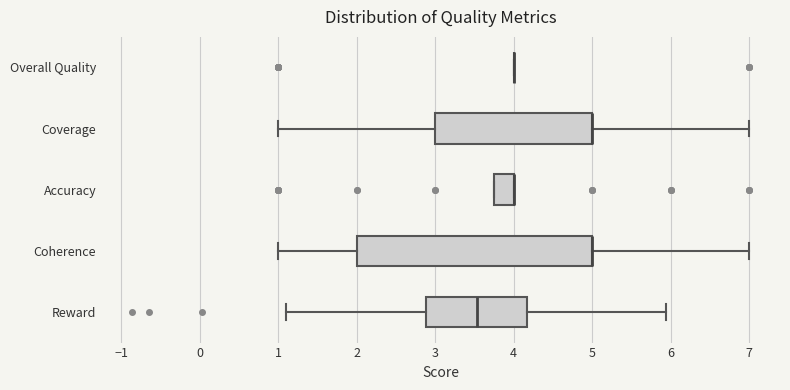

Reading bottom to top, read every box against the x-axis: the position of its median line, the range the box covers, and the ends of its whiskers. The values are not printed on the chart, so give them approximately, as read against the axis.

Reward: median 3.5, box 2.9 to 4.2, whiskers 1.1 to 5.9
Coherence: median 5.0 (drawn on the box's right edge), box 2.0 to 5.0, whiskers 1.0 to 7.0
Accuracy: median 4.0 (drawn on the box's right edge), box 3.8 to 4.0, whiskers 3.8 to 4.0
Coverage: median 5.0 (drawn on the box's right edge), box 3.0 to 5.0, whiskers 1.0 to 7.0
Overall Quality: box collapsed to a line at 4.0, whiskers 4.0 to 4.0